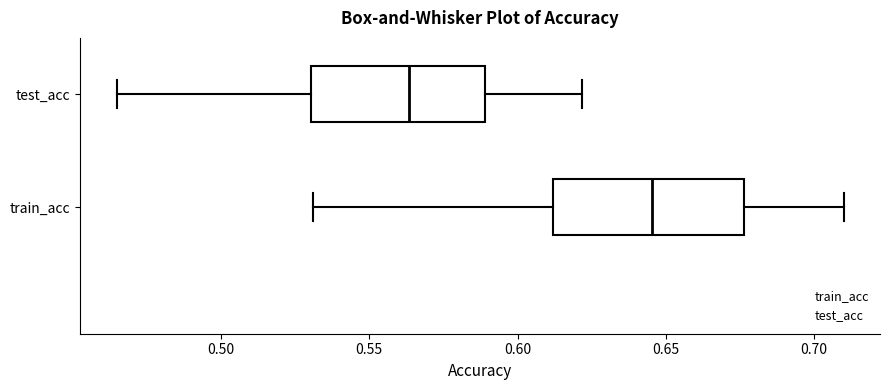

Reading bottom to top, read every box against the x-axis: the position of its median line, the range the box covers, and the ends of its whiskers. The values are not printed on the chart, so give them approximately, as read against the axis.

train_acc: median 0.645, box 0.610 to 0.675, whiskers 0.530 to 0.710
test_acc: median 0.565, box 0.530 to 0.590, whiskers 0.465 to 0.620